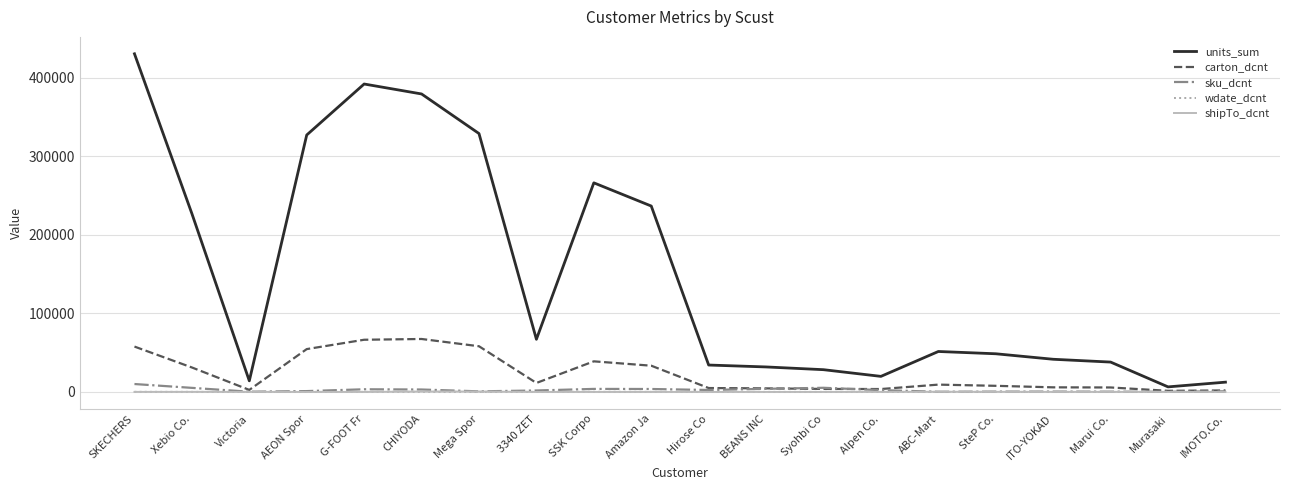

Which series has the widest spread of values?

units_sum